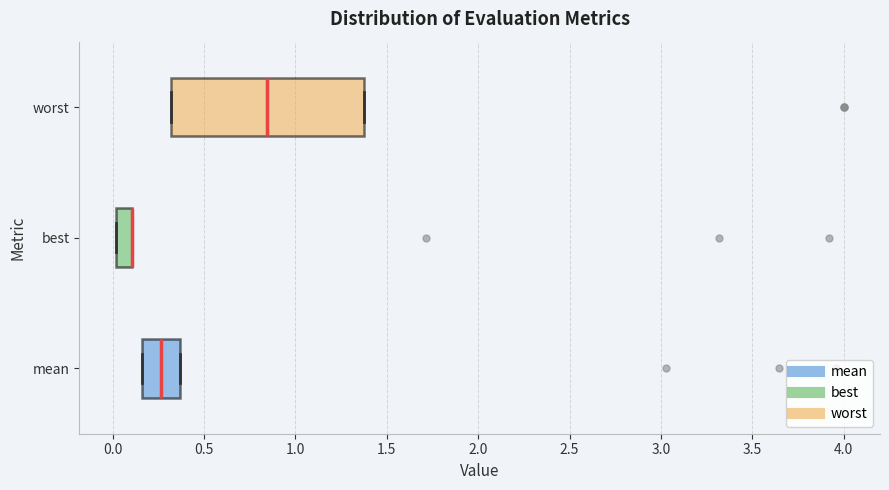

Which box is the widest, from its left edge to its right edge?

worst